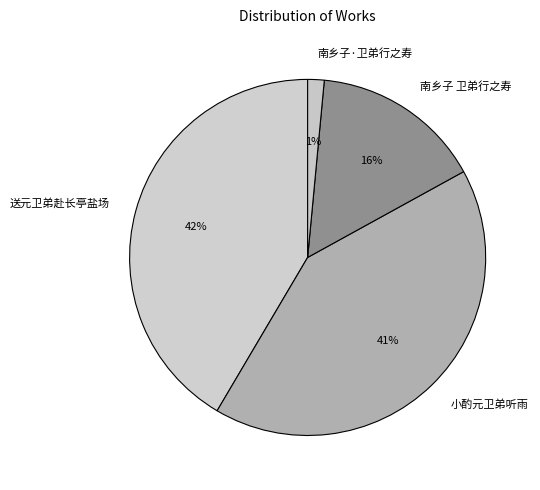

What percentage is the 送元卫弟赴长亭盐场 slice, to the nearest percent?

42%